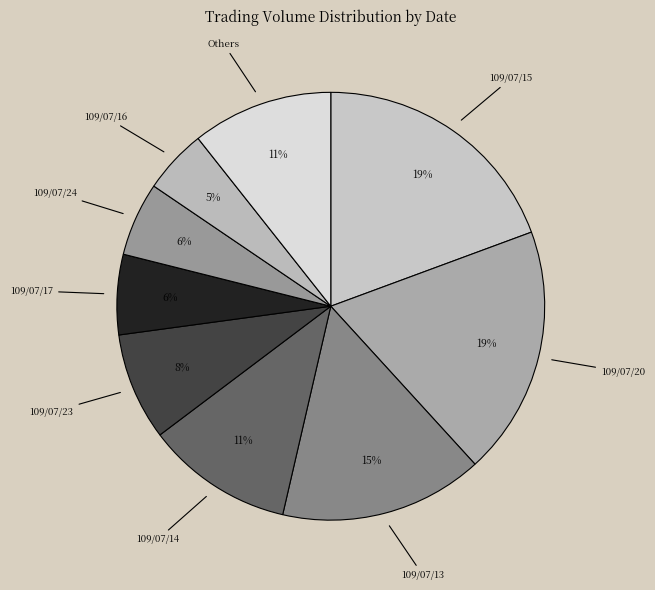

Count the number of slices in the pie.

9